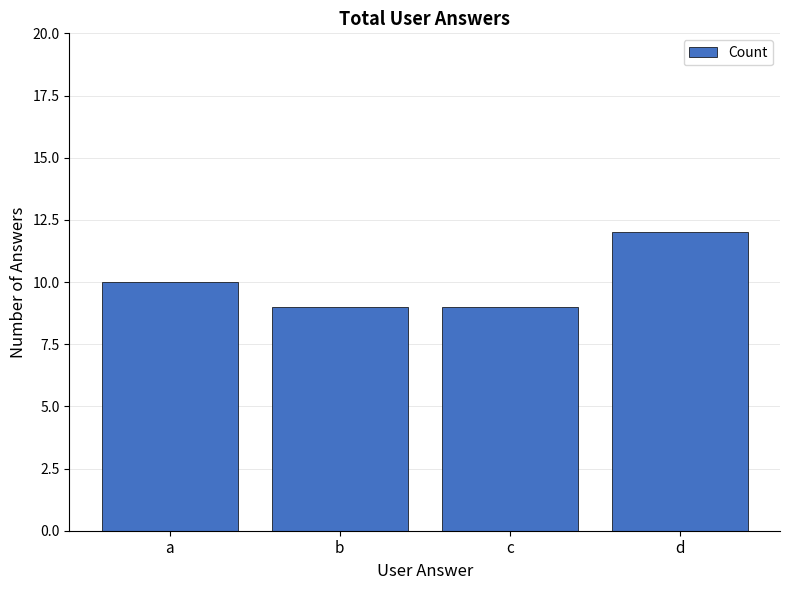

What value does the data have at a?

10